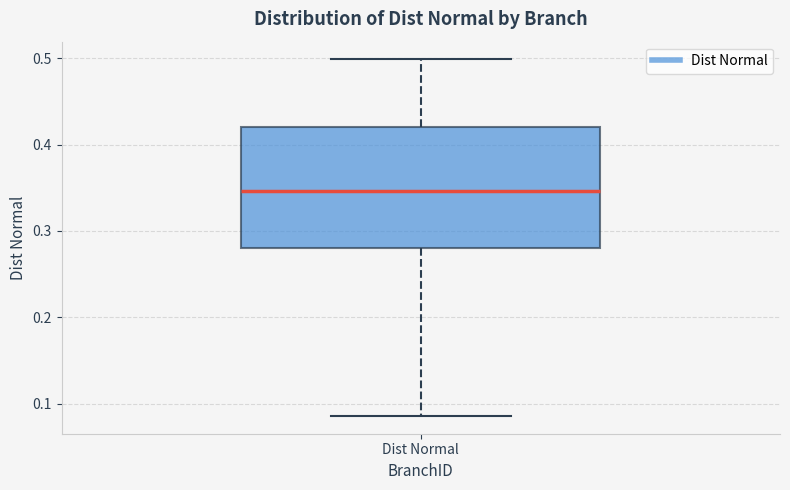

Where does the median line of the box for Dist Normal sit on the y-axis? The values are not printed on the chart, so give them approximately, as read against the axis.

0.35